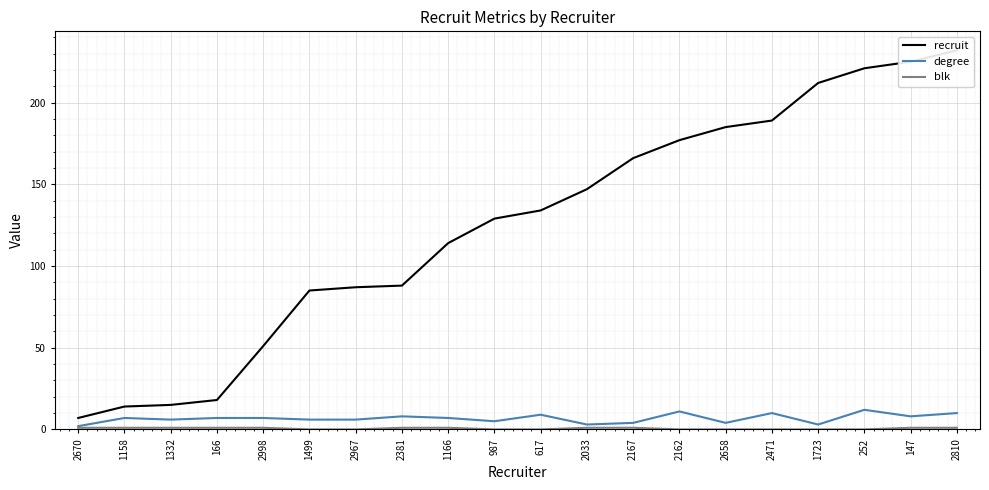

What is the lowest value of the recruit series?

7